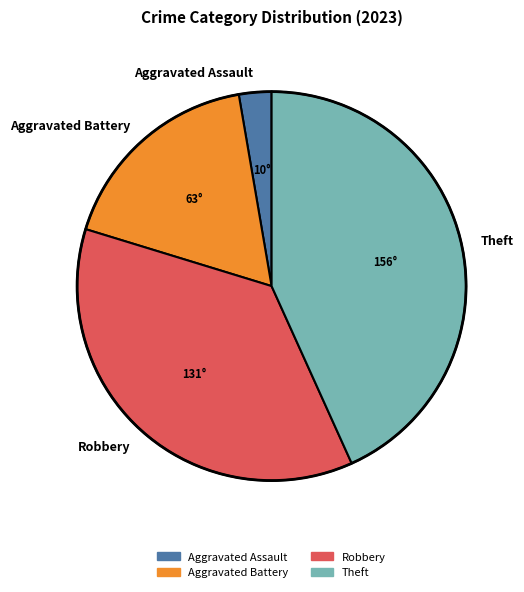

Approximately how many times larger is the value at Theft compared to Aggravated Assault?

16.0